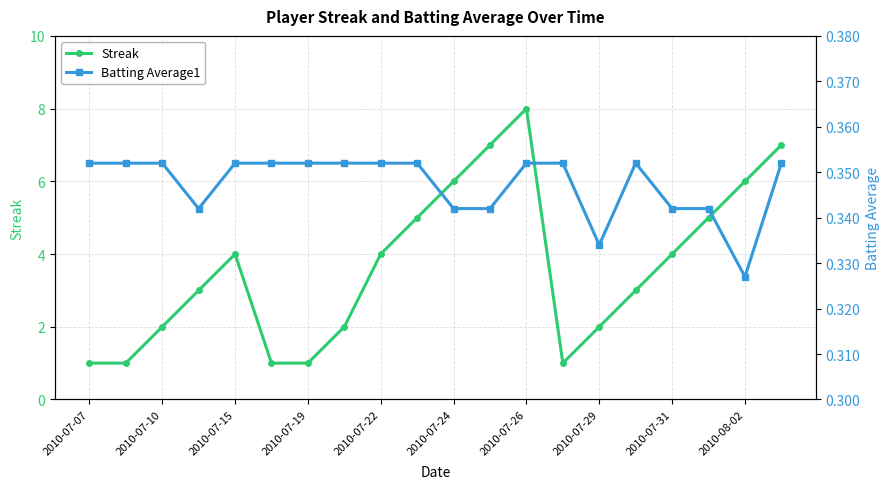

True or false: Batting Average1 and Streak cross at least once.

False